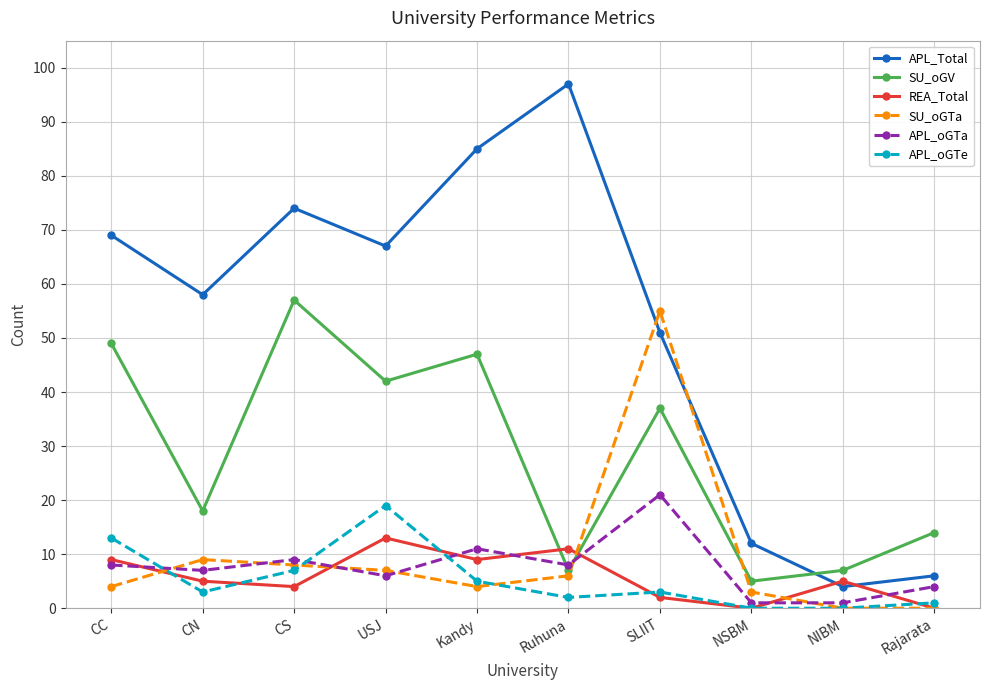

Where is SU_oGTa nearest to the value 27?

CN